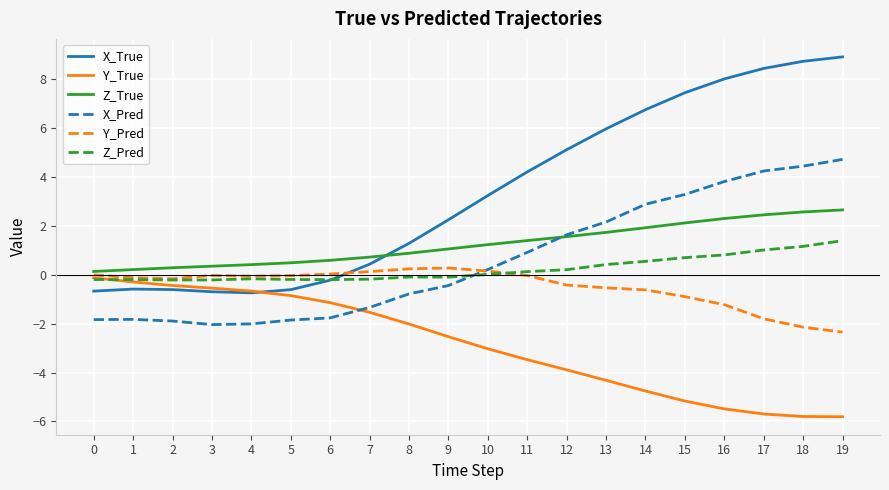

Is the value of X_True at 6 greater than the value of X_Pred at 12?

No